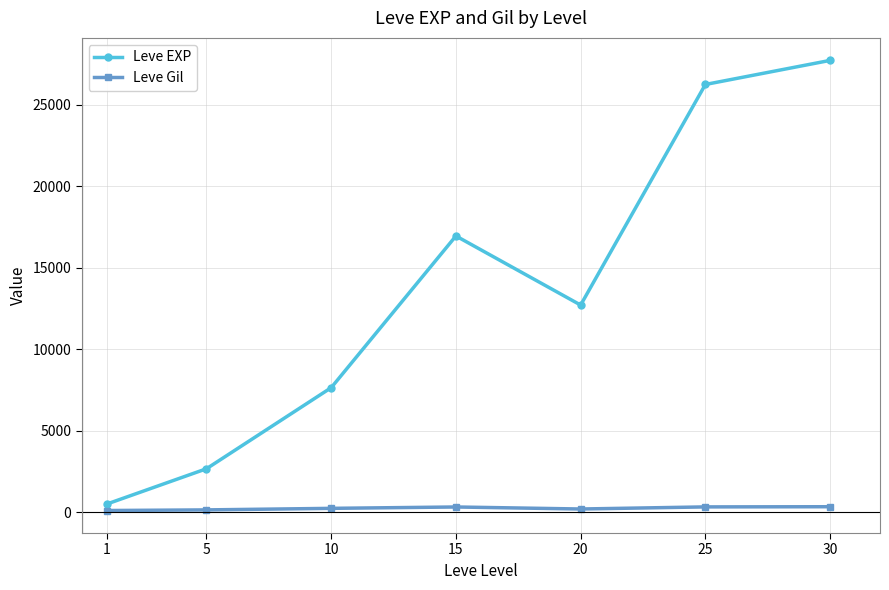

Which series has the largest total across all categories?

Leve EXP